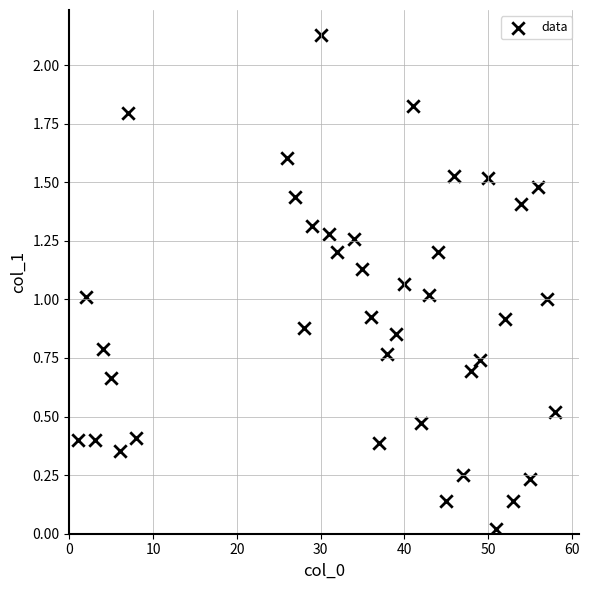

Count the number of points in this scatter plot.

40